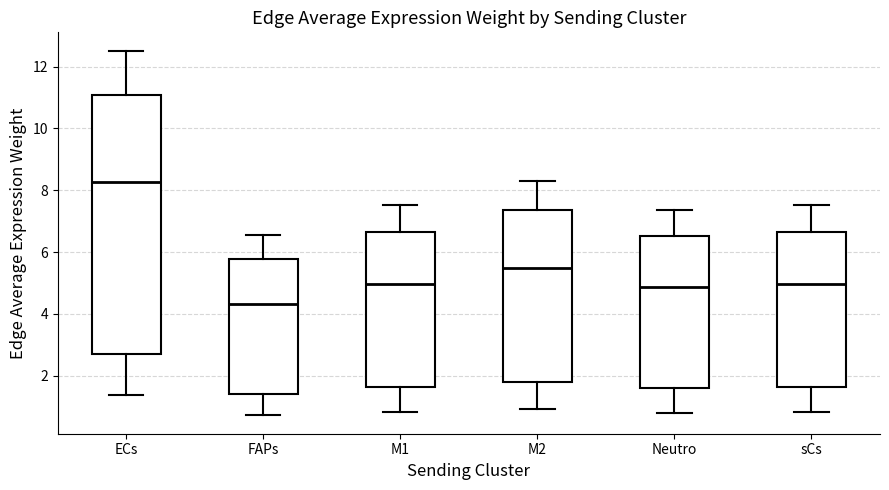

Reading left to right, transcribe this box plot: for each box, give where its median line is, the range the box spans, and where its two whiskers end, as read against the y-axis. The values are not printed on the chart, so give them approximately, as read against the axis.

ECs: median 8.2, box 2.8 to 11.0, whiskers 1.4 to 12.6
FAPs: median 4.4, box 1.4 to 5.8, whiskers 0.8 to 6.6
M1: median 5.0, box 1.6 to 6.6, whiskers 0.8 to 7.6
M2: median 5.4, box 1.8 to 7.4, whiskers 1.0 to 8.4
Neutro: median 4.8, box 1.6 to 6.6, whiskers 0.8 to 7.4
sCs: median 5.0, box 1.6 to 6.6, whiskers 0.8 to 7.6